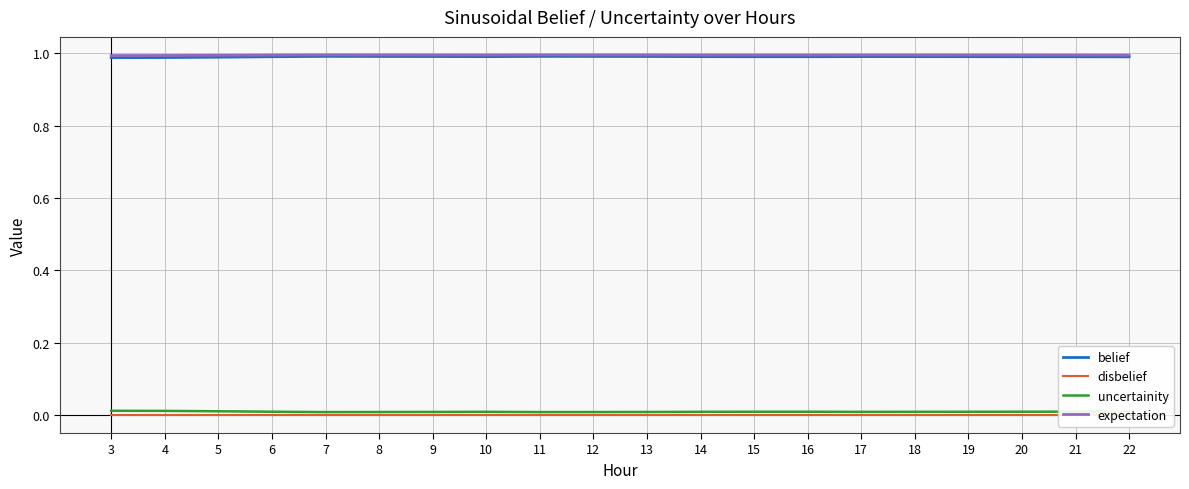

Rank the categories by disbelief value from lowest to highest.

3, 4, 5, 6, 7, 8, 9, 10, 11, 12, 13, 14, 15, 16, 17, 18, 19, 20, 21, 22